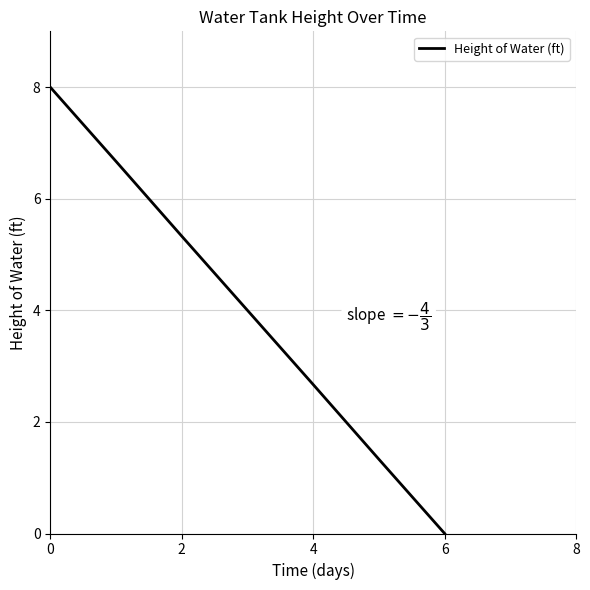

What is the greatest value displayed?

8.0